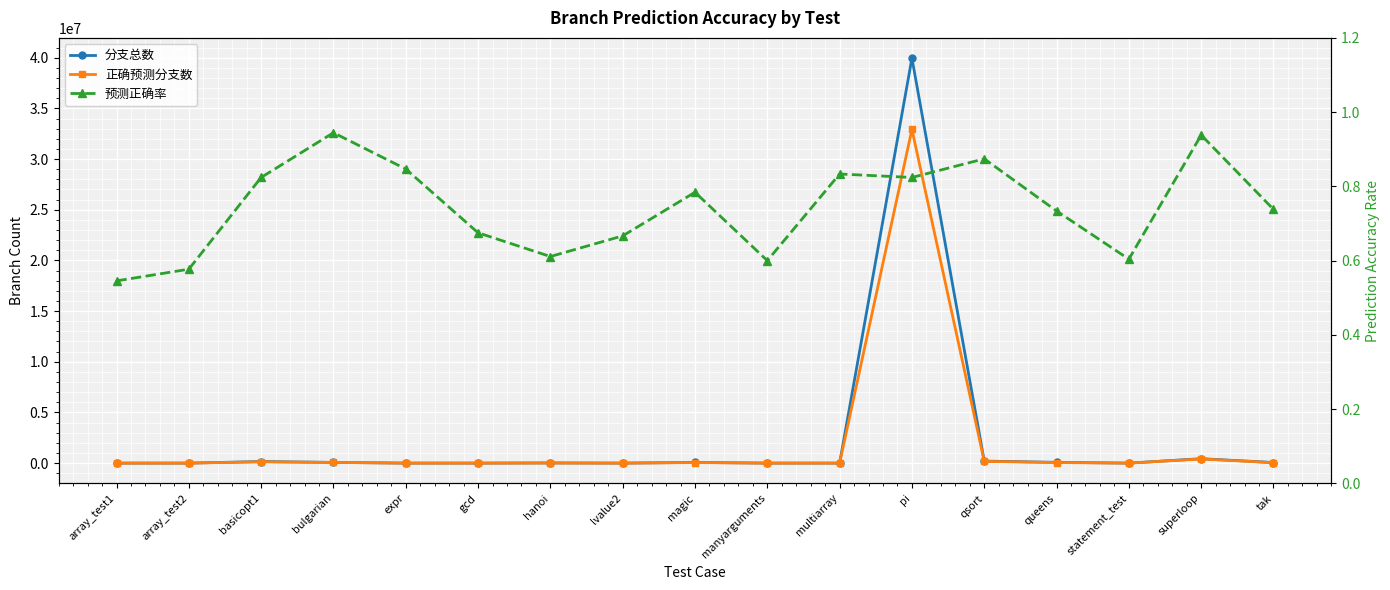

How many lines are shown in the chart?

3